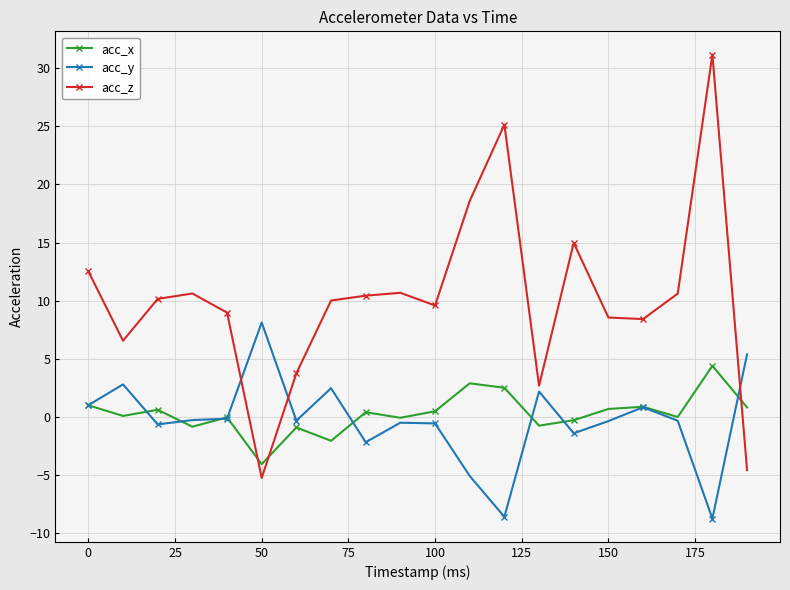

How many times do acc_z and acc_x cross each other?

3